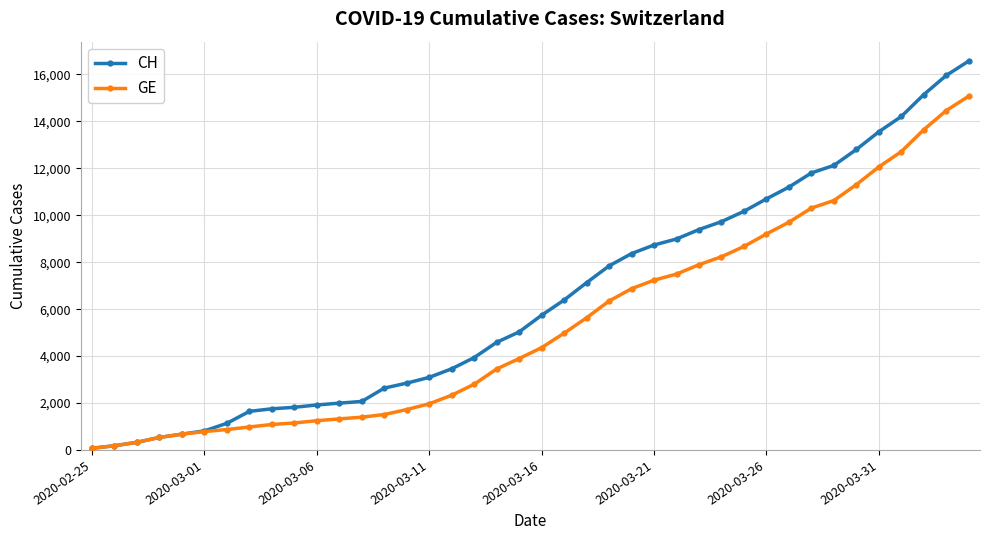

Which series has the widest spread of values?

CH